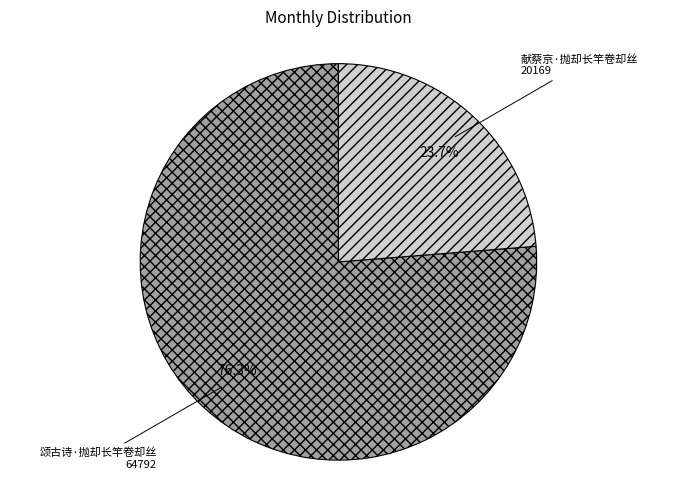

Which slice is the smallest?

献蔡京·抛却长竿卷却丝